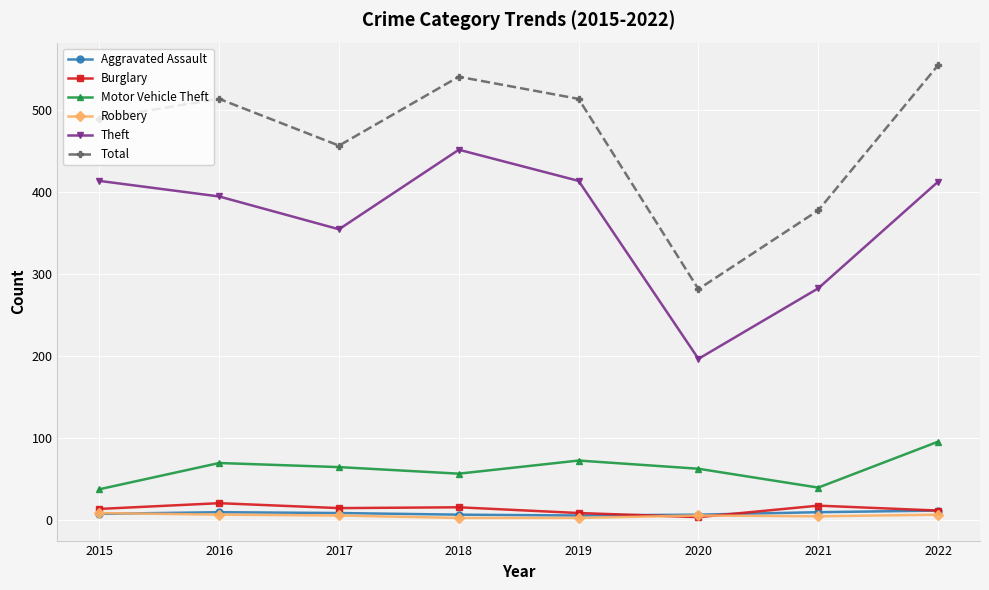

Between 2017 and 2022, which series saw the biggest shift?

Total